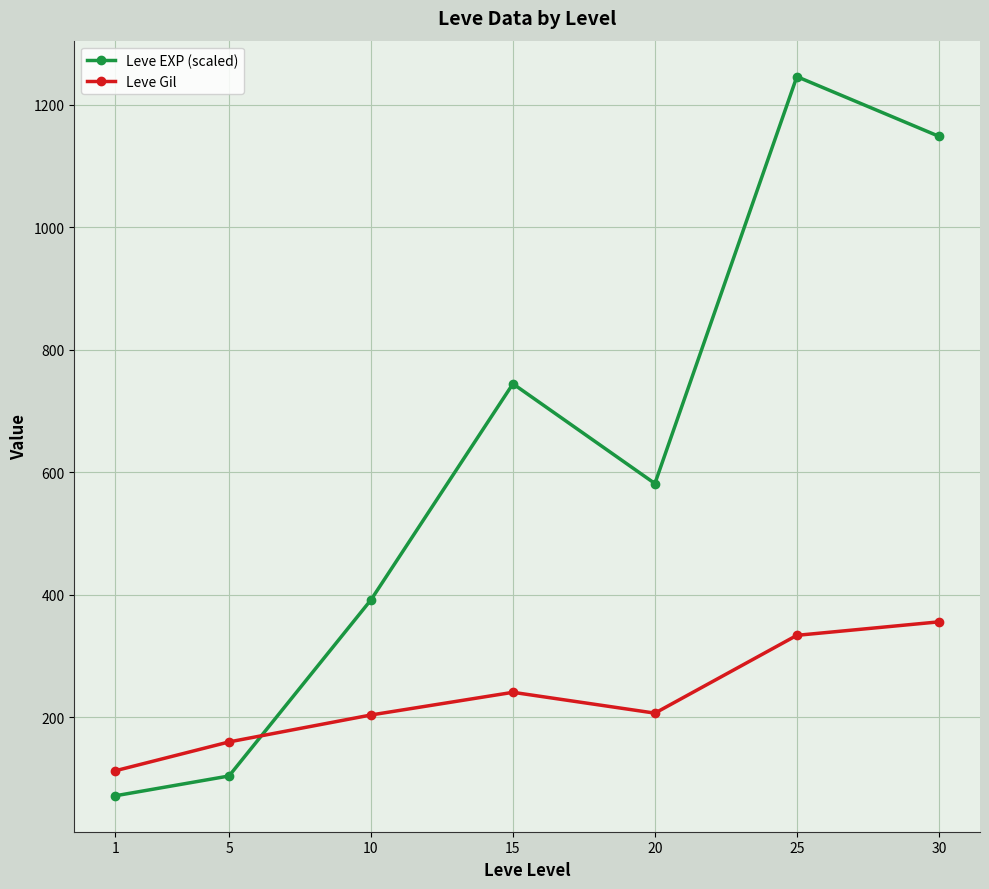

Read the Leve EXP (scaled) value at 20.

581.8